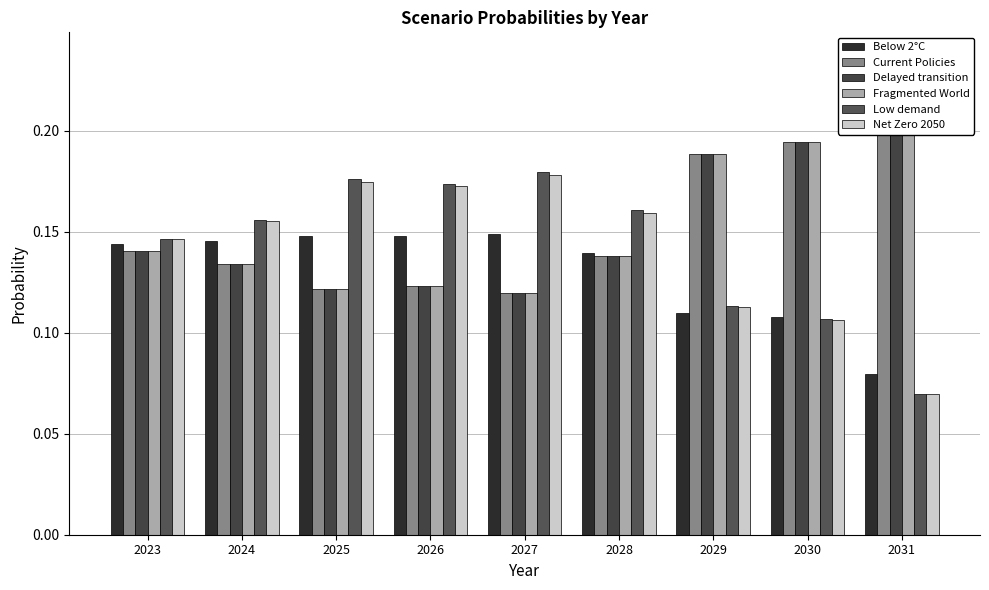

What is the maximum value for Delayed transition?

0.2